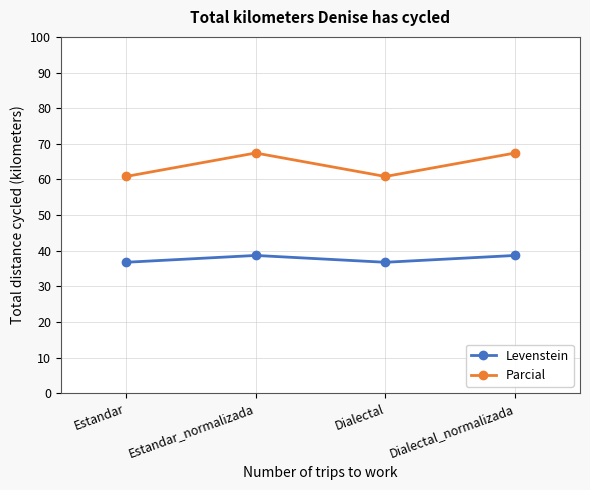

What position from the left is Dialectal_normalizada?

4